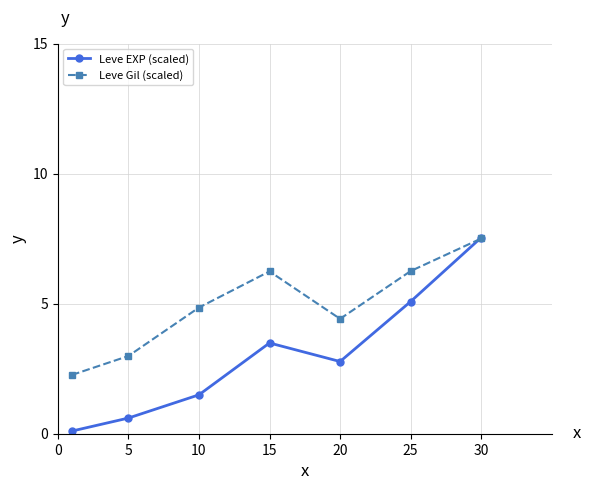

Does the chart have visible grid lines?

Yes